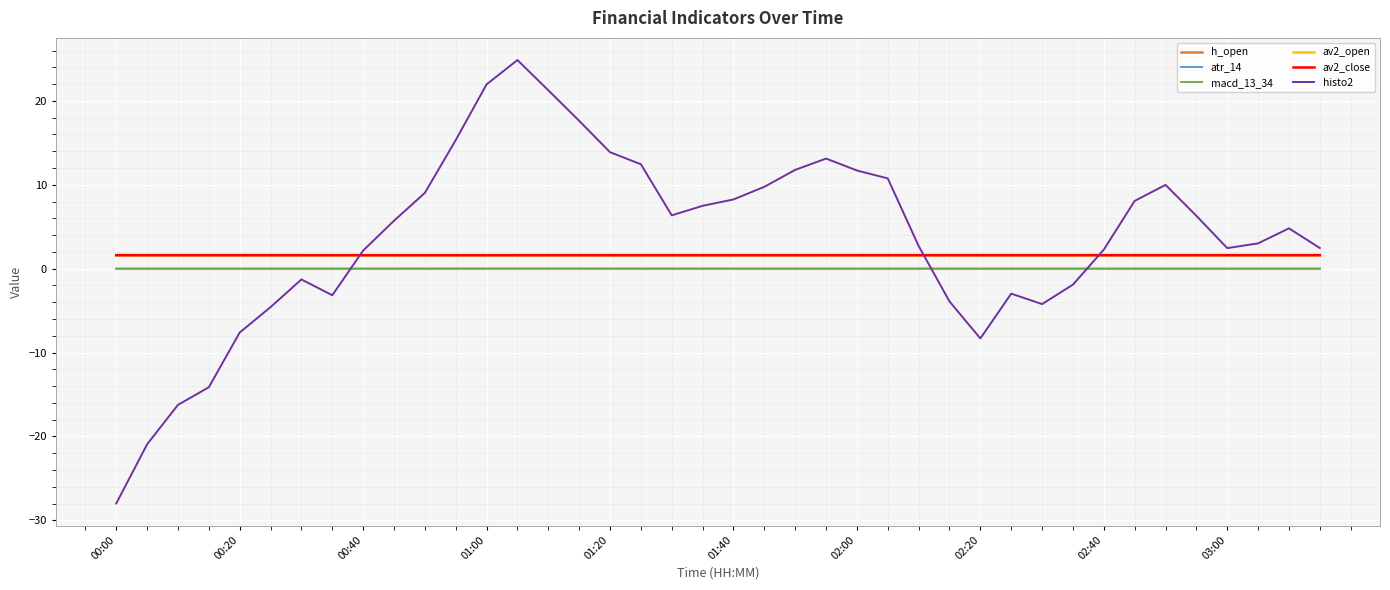

True or false: av2_open and atr_14 cross at least once.

False